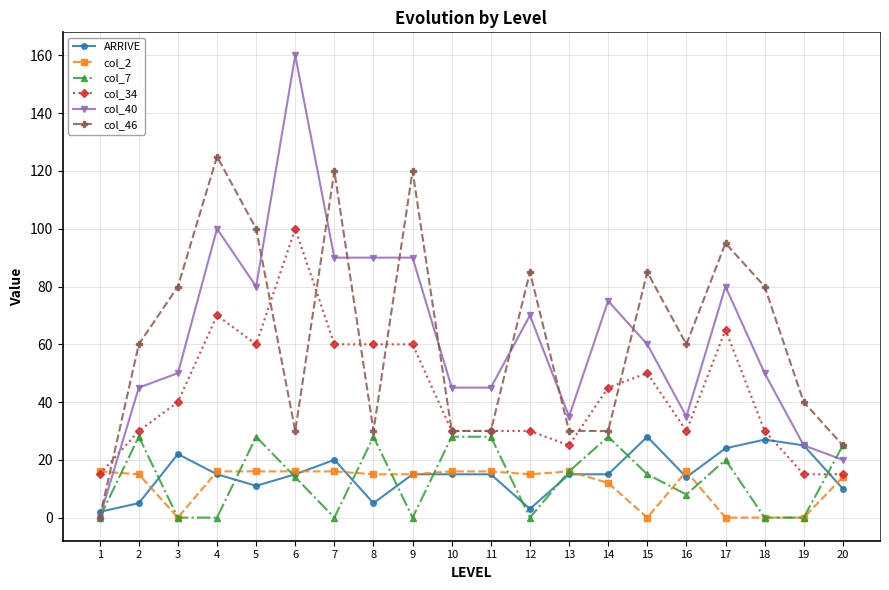

How many data points does each series have?

20